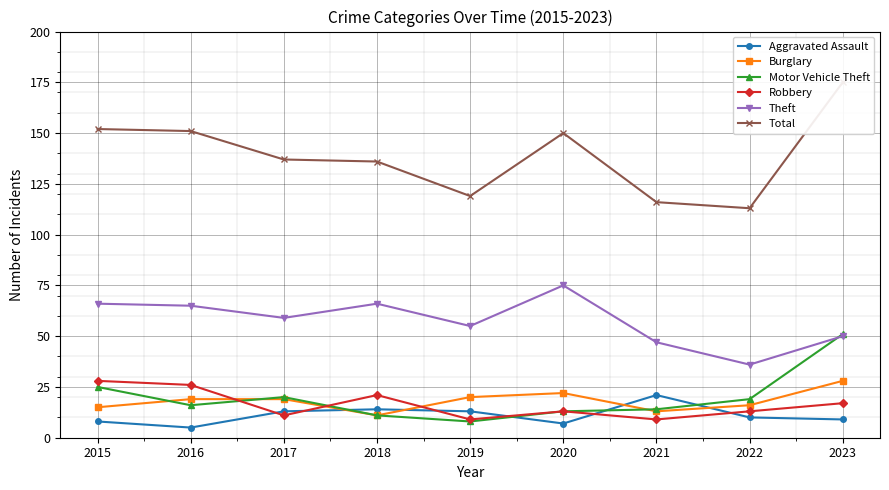

True or false: Motor Vehicle Theft has a value of 14 at 2021.

True